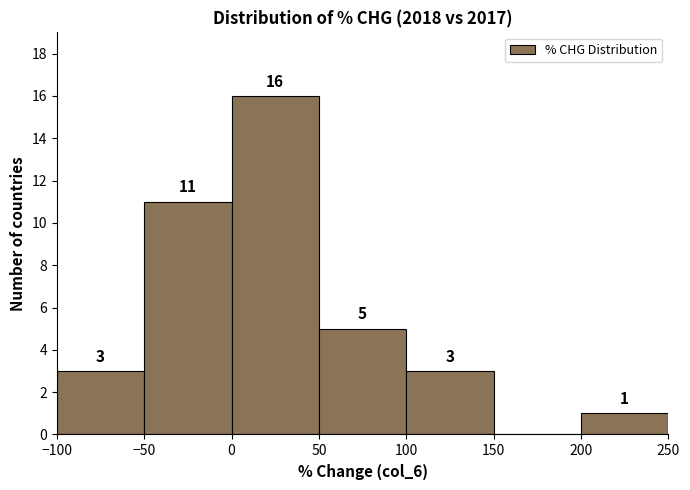

Over which range of the x-axis is the bar tallest?

0 to 50